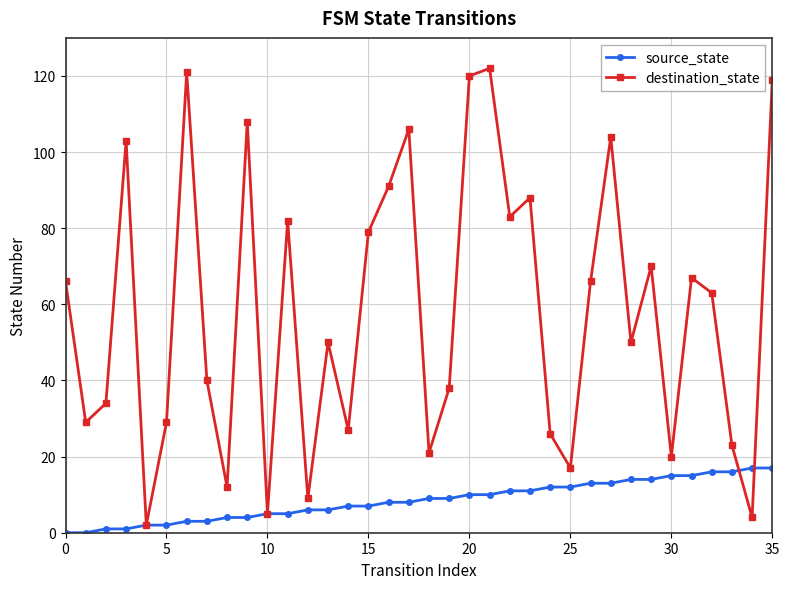

Which series ends up on top after the final intersection of source_state and destination_state?

destination_state